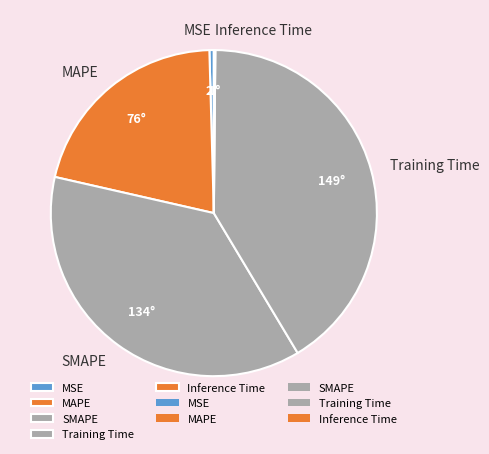

Between SMAPE and MSE, which is larger?

SMAPE